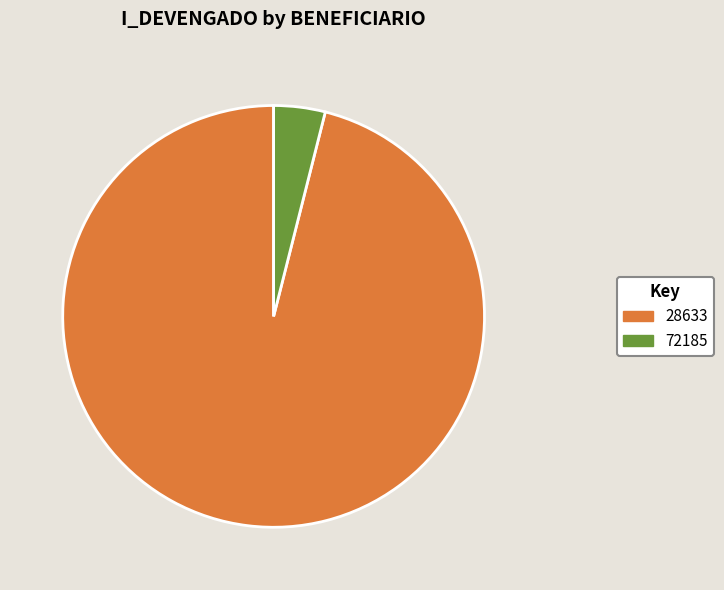

Which has a higher value, 72185 or 28633?

28633